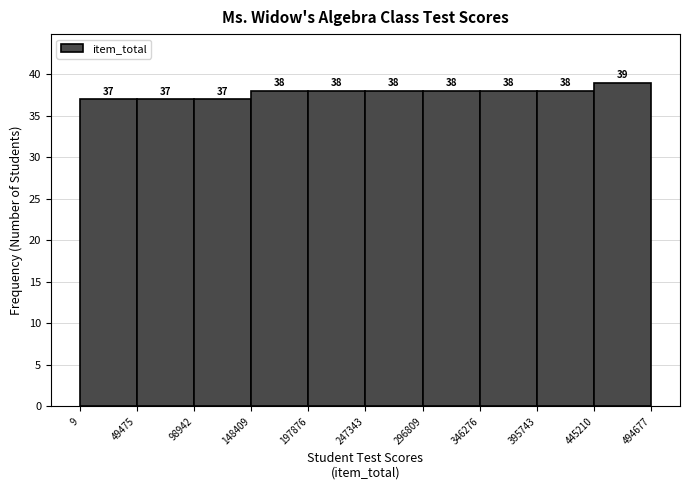

Reading left to right, list every bar in this chart as the range it spans on the x-axis followed by its height.

9 to 49475: 37
49475 to 98942: 37
98942 to 148409: 37
148409 to 197876: 38
197876 to 247343: 38
247343 to 296809: 38
296809 to 346276: 38
346276 to 395743: 38
395743 to 445210: 38
445210 to 494677: 39